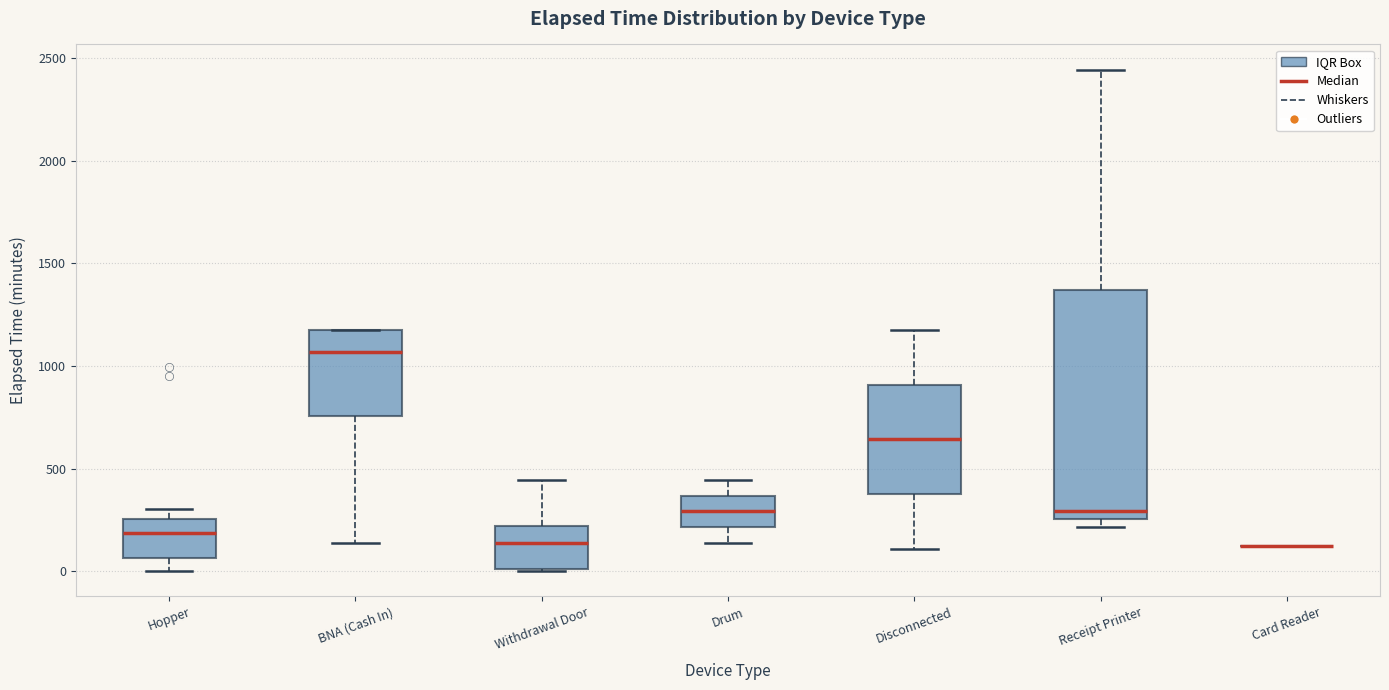

Reading left to right, transcribe this box plot: for each box, give where its median line is, the range the box spans, and where its two whiskers end, as read against the y-axis. The values are not printed on the chart, so give them approximately, as read against the axis.

Hopper: median 200, box 50 to 250, whiskers 0 to 300
BNA (Cash In): median 1050, box 750 to 1200, whiskers 150 to 1200
Withdrawal Door: median 150, box 0 to 200, whiskers 0 to 450
Drum: median 300, box 200 to 350, whiskers 150 to 450
Disconnected: median 650, box 400 to 900, whiskers 100 to 1200
Receipt Printer: median 300, box 250 to 1350, whiskers 200 to 2450
Card Reader: box collapsed to a line at 150, whiskers 150 to 150